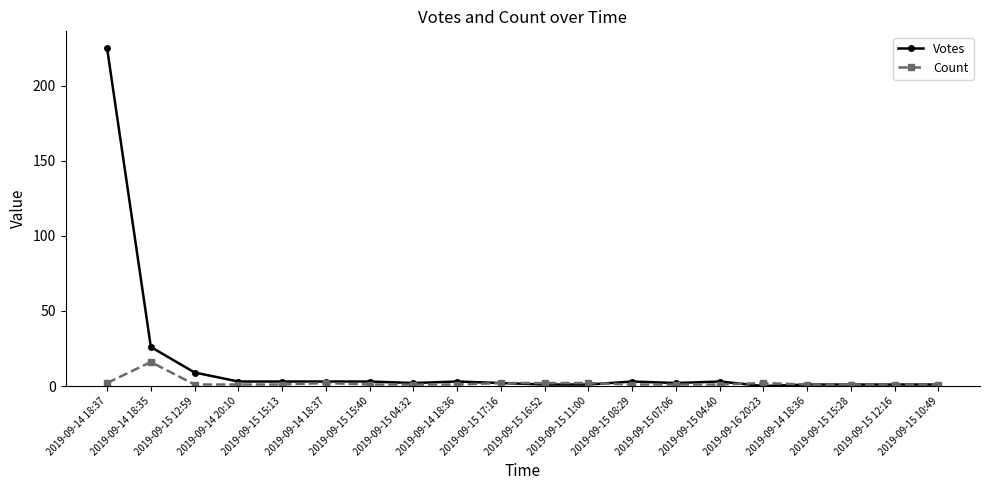

Where is Count nearest to the value 8?

2019-09-14 18:37